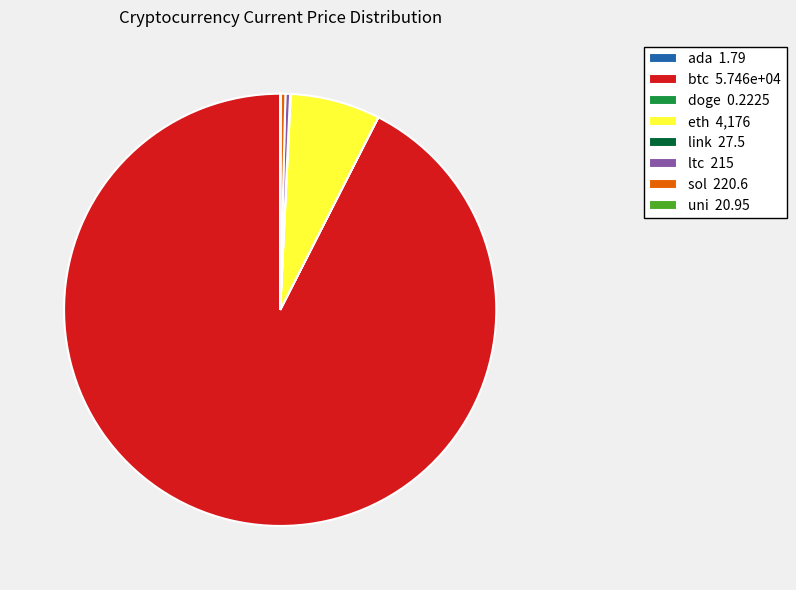

True or false: eth accounts for 1% of the total.

False